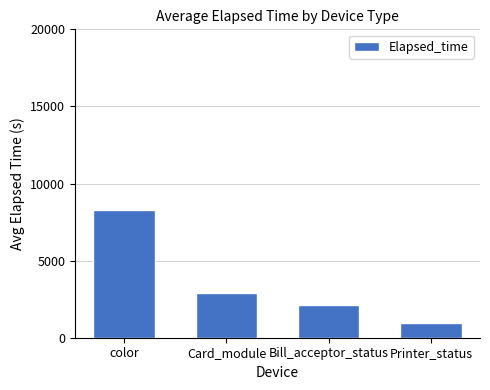

What is the difference between the values at color and Card_module?

5385